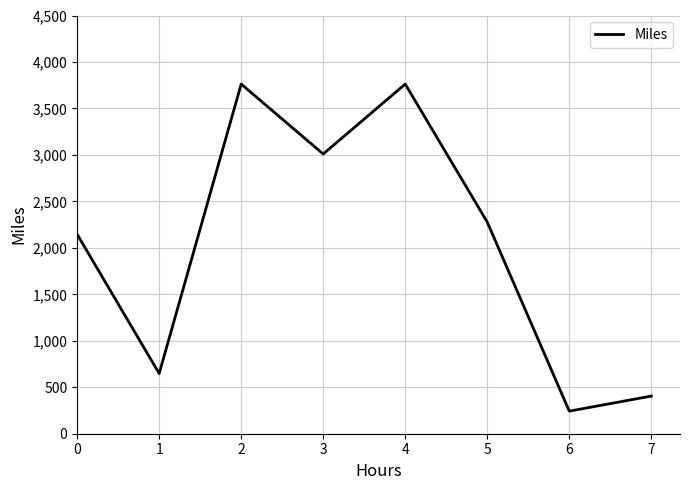

How many lines are shown in the chart?

1